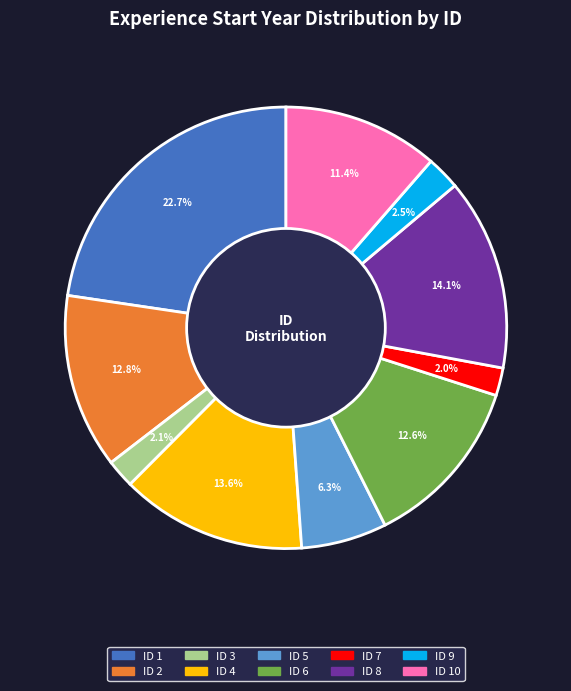

Is there any slice that represents more than half of the pie?

No